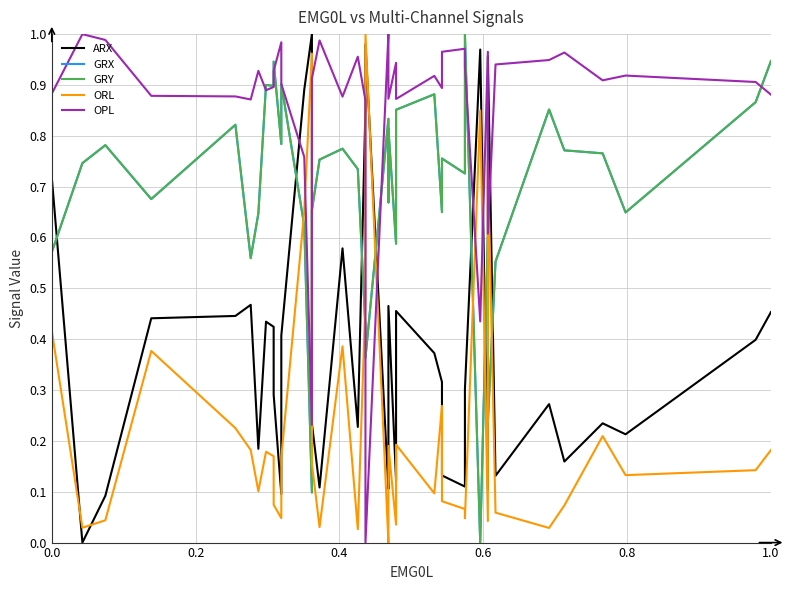

At which category does GRX reach its first local peak?

0.4